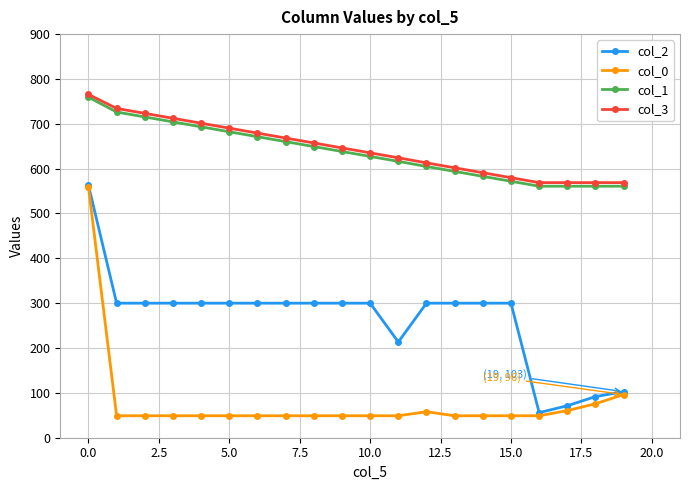

What is the lowest value of the col_0 series?

49.0